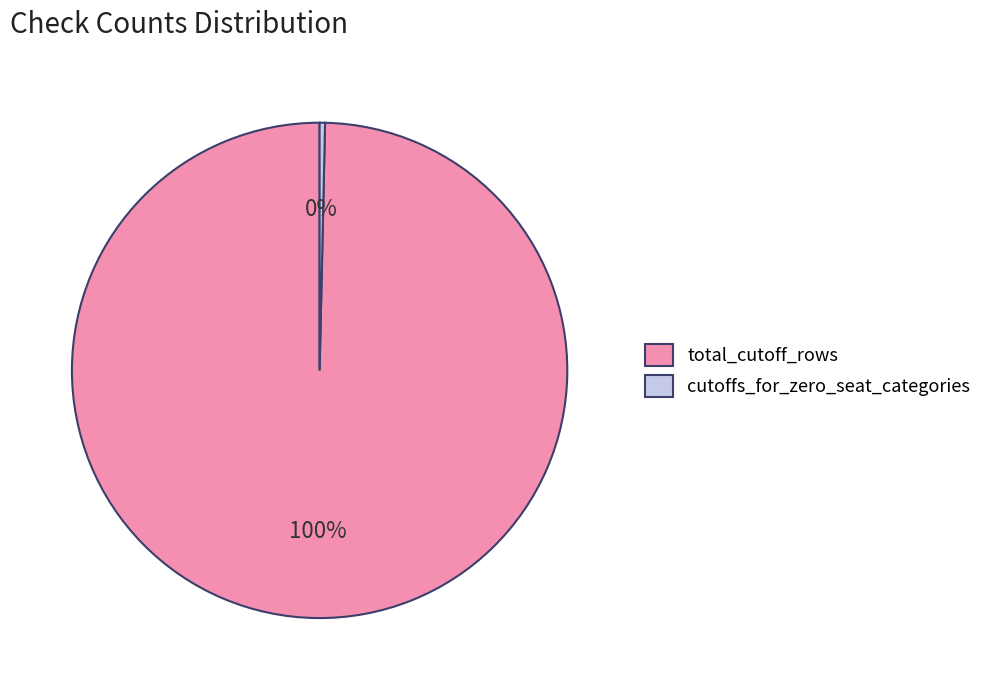

Approximately how many times larger is the value at total_cutoff_rows compared to cutoffs_for_zero_seat_categories?

283.8